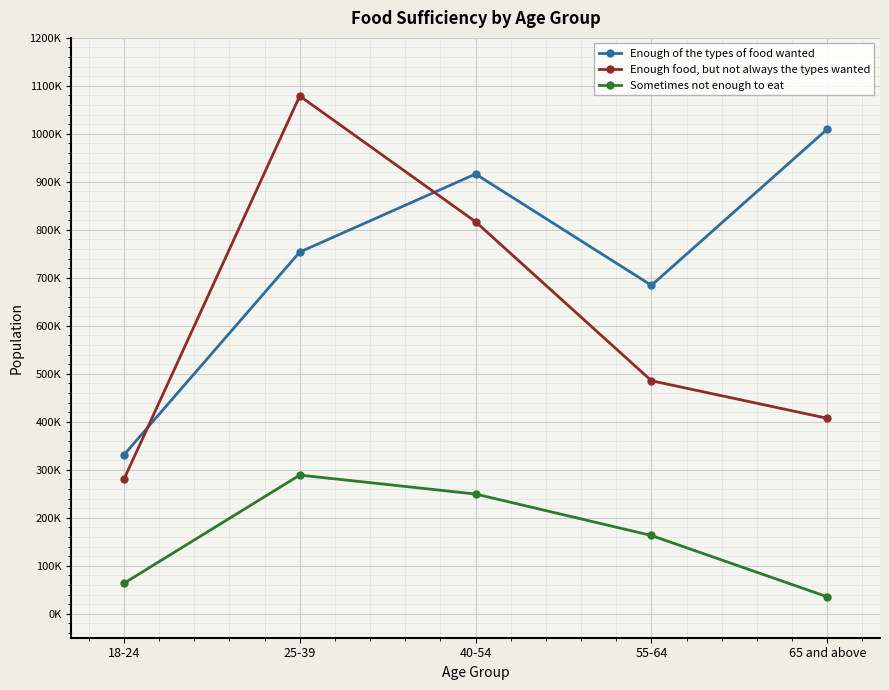

What is the spread (max minus min) of values at 18-24?

267588